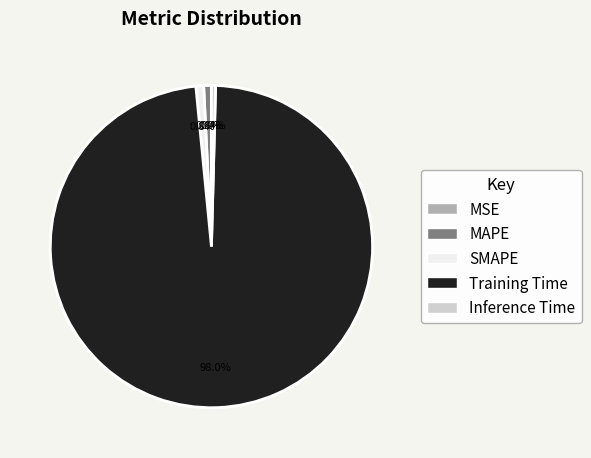

To the nearest percent, what portion does SMAPE represent?

1%